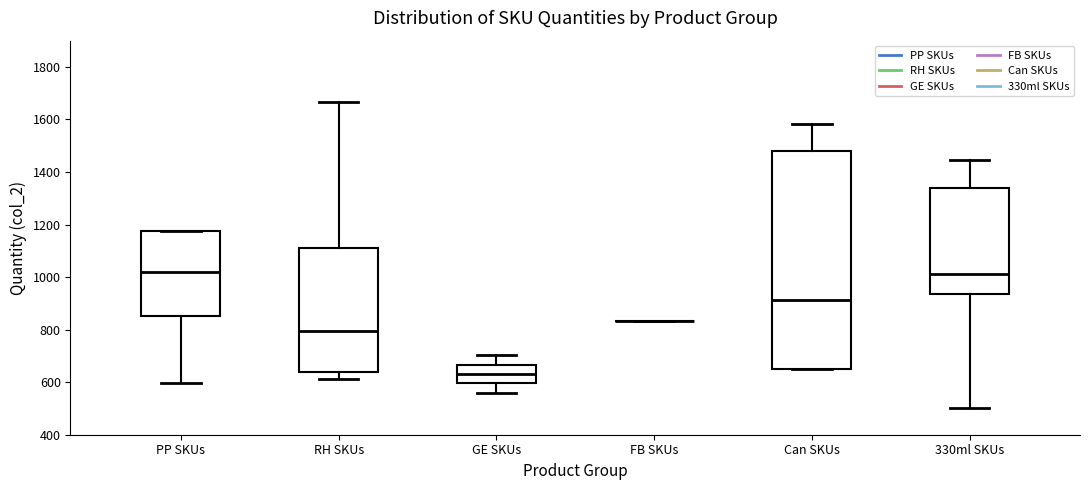

Where does the lower whisker of the box for PP SKUs end on the y-axis? The values are not printed on the chart, so give them approximately, as read against the axis.

600